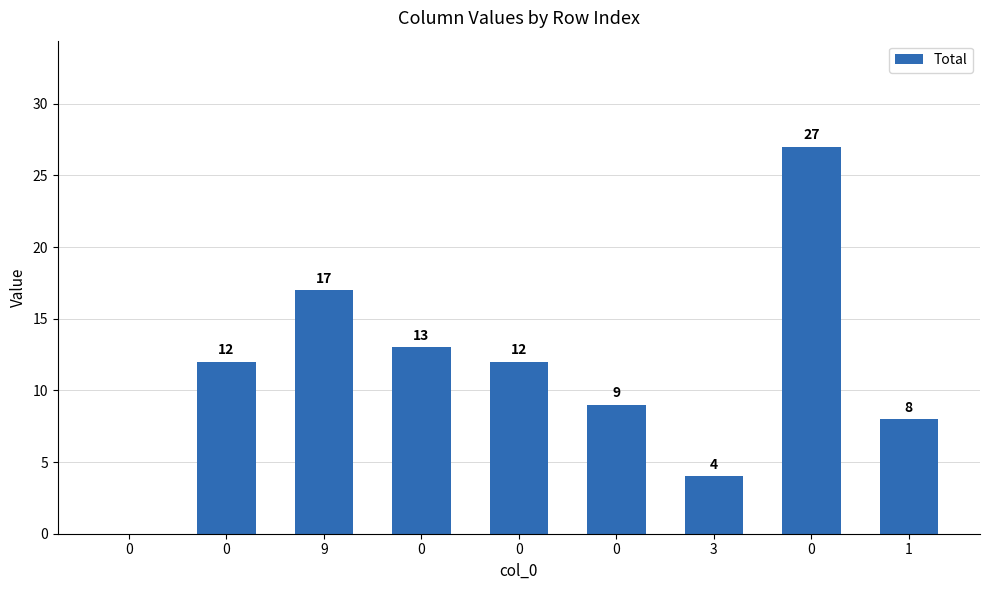

How many categories are shown in the chart?

9